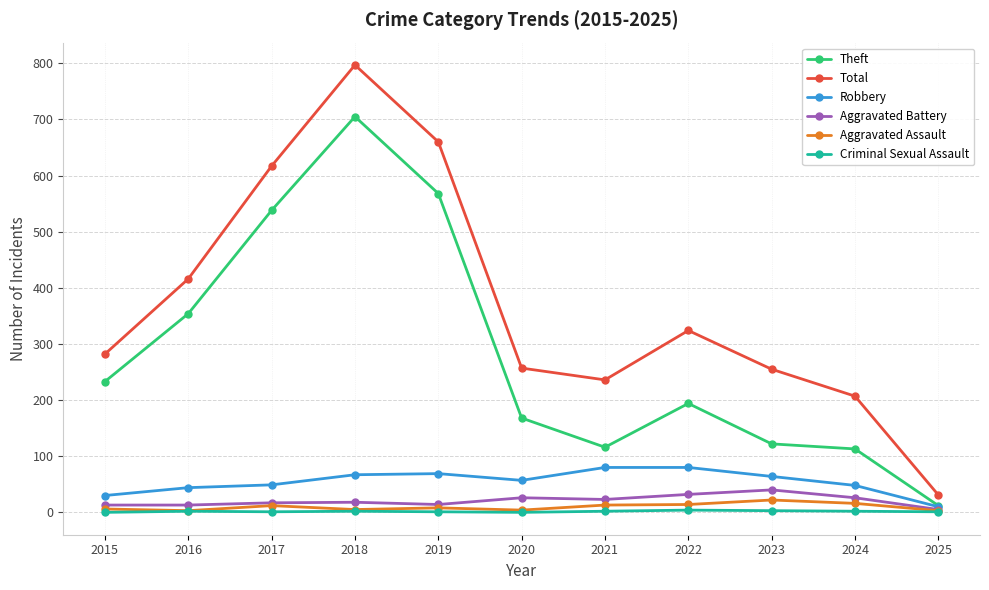

The value of Robbery at 2022 is 80. True or false?

True